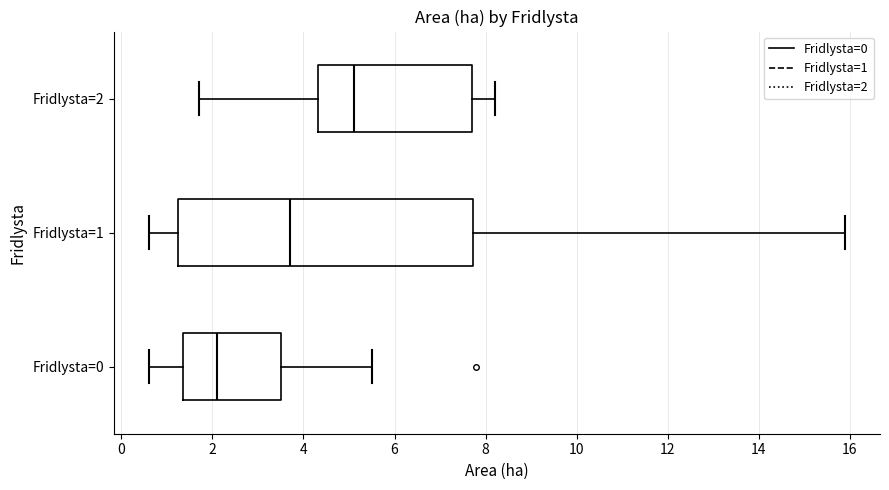

Where is the left edge of the box for Fridlysta=2 on the x-axis? The values are not printed on the chart, so give them approximately, as read against the axis.

4.4